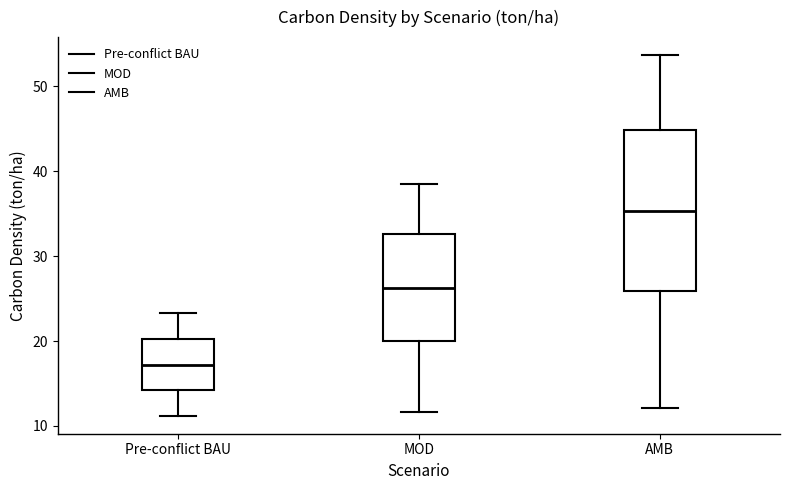

Reading left to right, transcribe this box plot: for each box, give where its median line is, the range the box spans, and where its two whiskers end, as read against the y-axis. The values are not printed on the chart, so give them approximately, as read against the axis.

Pre-conflict BAU: median 17, box 14 to 20, whiskers 11 to 23
MOD: median 26, box 20 to 33, whiskers 12 to 38
AMB: median 35, box 26 to 45, whiskers 12 to 54